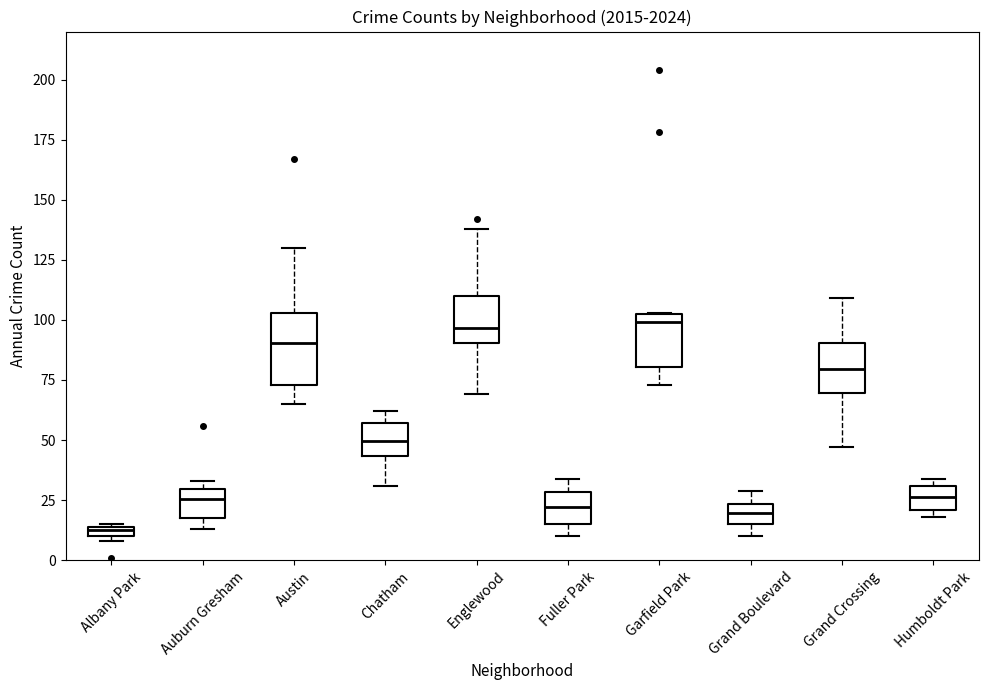

Where is the lower edge of the box for Englewood on the y-axis? The values are not printed on the chart, so give them approximately, as read against the axis.

90